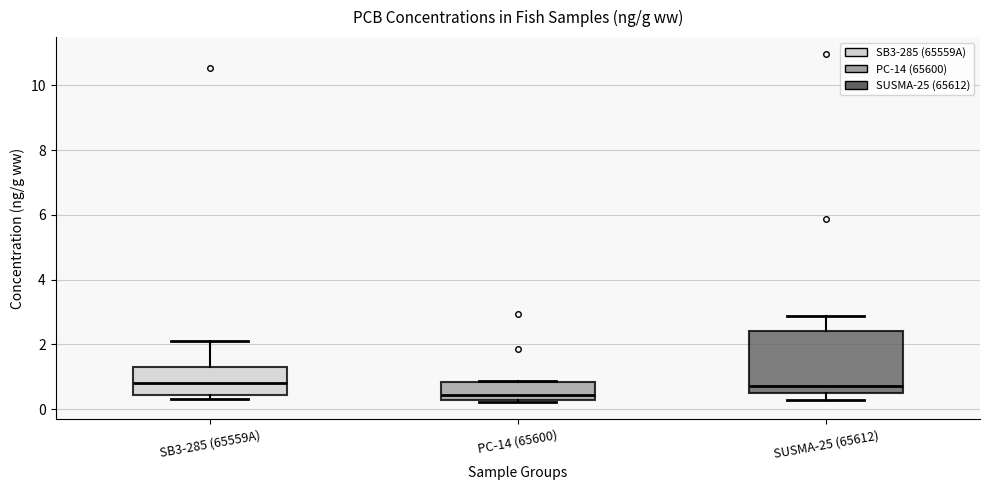

Reading left to right, read every box against the y-axis: the position of its median line, the range the box covers, and the ends of its whiskers. The values are not printed on the chart, so give them approximately, as read against the axis.

SB3-285 (65559A): median 0.8, box 0.4 to 1.4, whiskers 0.4 (just below the box's lower edge) to 2.0
PC-14 (65600): median 0.4, box 0.2 to 0.8, whiskers 0.2 to 0.8
SUSMA-25 (65612): median 0.8, box 0.4 to 2.4, whiskers 0.2 to 2.8